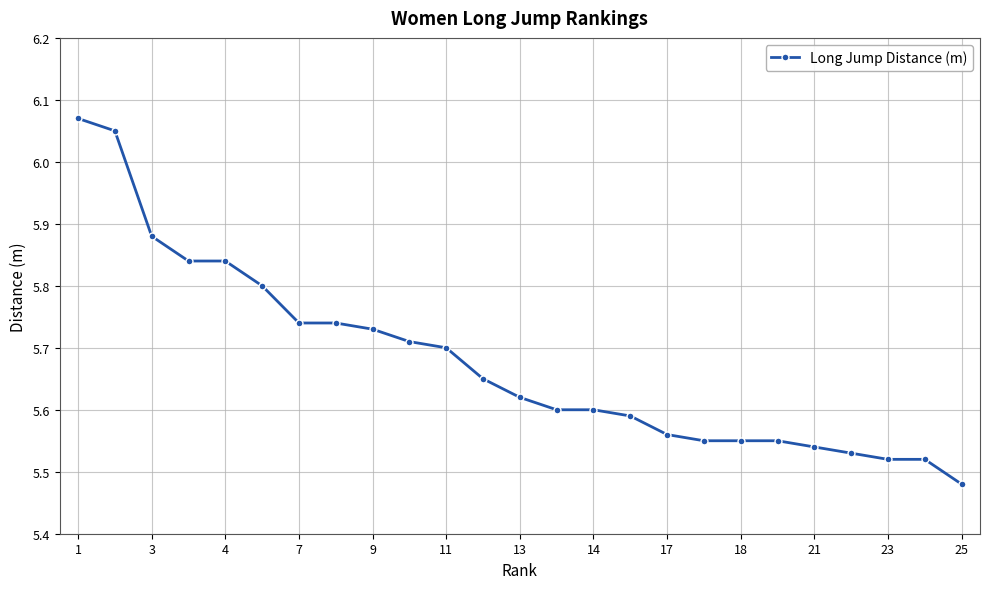

What is the difference between the maximum and minimum values?

0.6